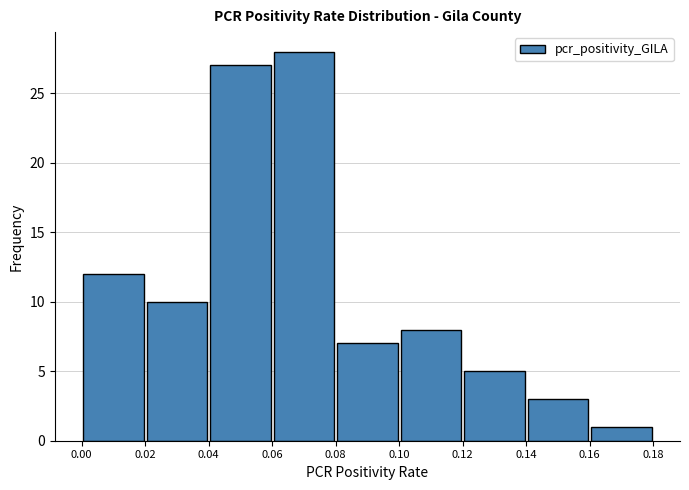

Reading left to right, list every bar in this chart as the range it spans on the x-axis followed by its height. The values are not printed on the chart, so give them approximately, as read against the axis.

0.00 to 0.02: 12
0.02 to 0.04: 10
0.04 to 0.06: 27
0.06 to 0.08: 28
0.08 to 0.10: 7
0.10 to 0.12: 8
0.12 to 0.14: 5
0.14 to 0.16: 3
0.16 to 0.18: 1